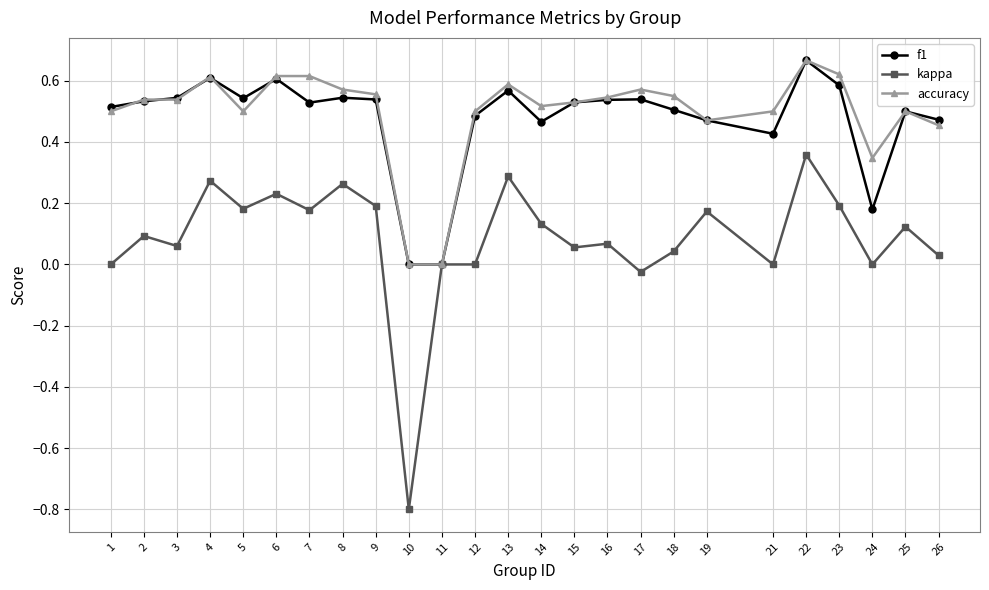

Does the chart have visible grid lines?

Yes